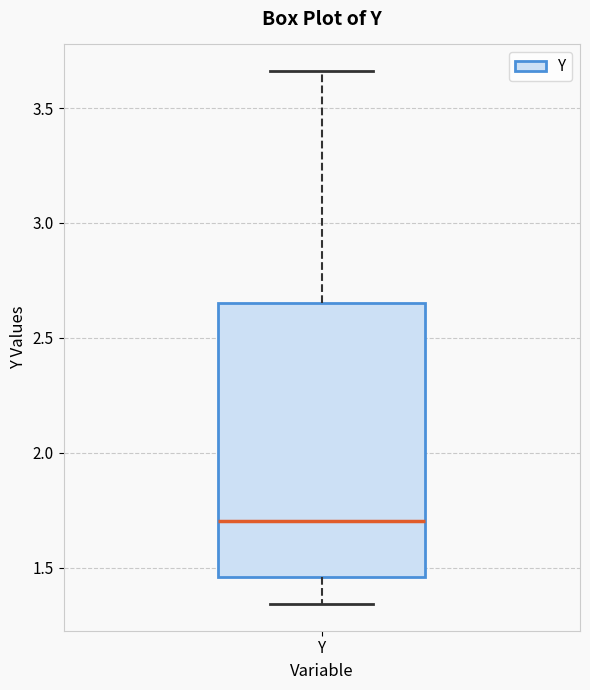

Transcribe this box plot: give where the median line is, the range the box spans, and where the two whiskers end, as read against the y-axis. The values are not printed on the chart, so give them approximately, as read against the axis.

median 1.70, box 1.45 to 2.65, whiskers 1.35 to 3.65